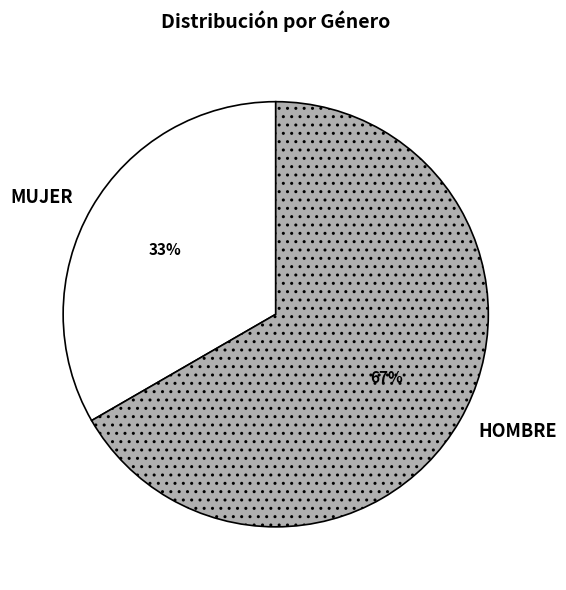

Rank the categories by value from lowest to highest.

MUJER, HOMBRE